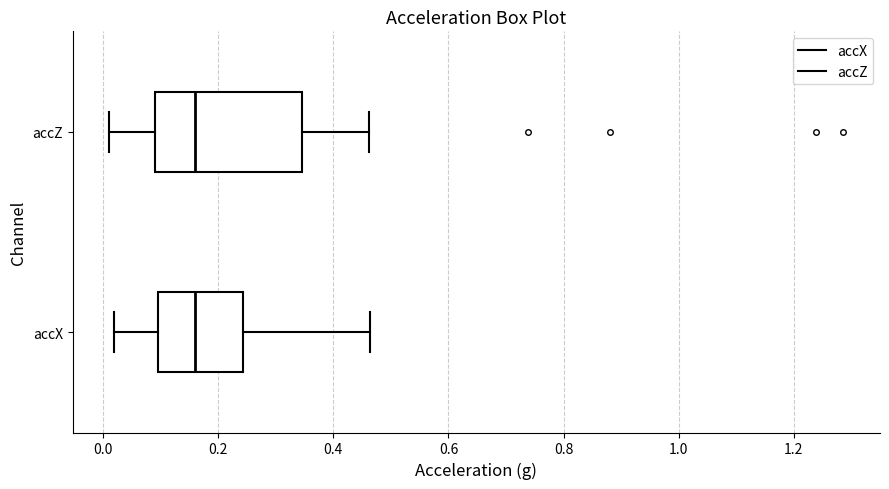

Where is the right edge of the box for accX on the x-axis? The values are not printed on the chart, so give them approximately, as read against the axis.

0.24